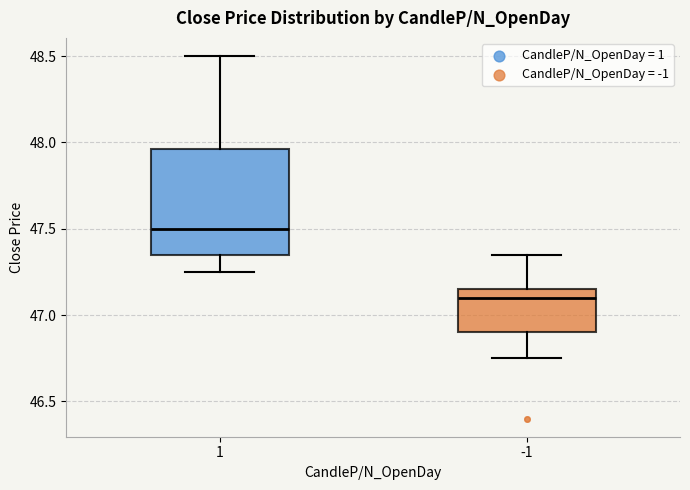

Where is the upper edge of the box at x = -1 on the y-axis? The values are not printed on the chart, so give them approximately, as read against the axis.

47.15